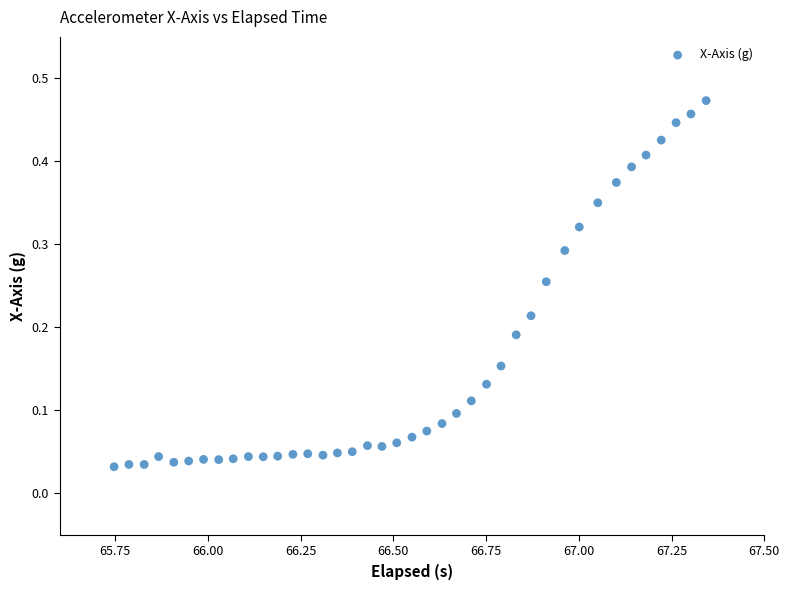

What is the range of X values (max minus min)?

1.6